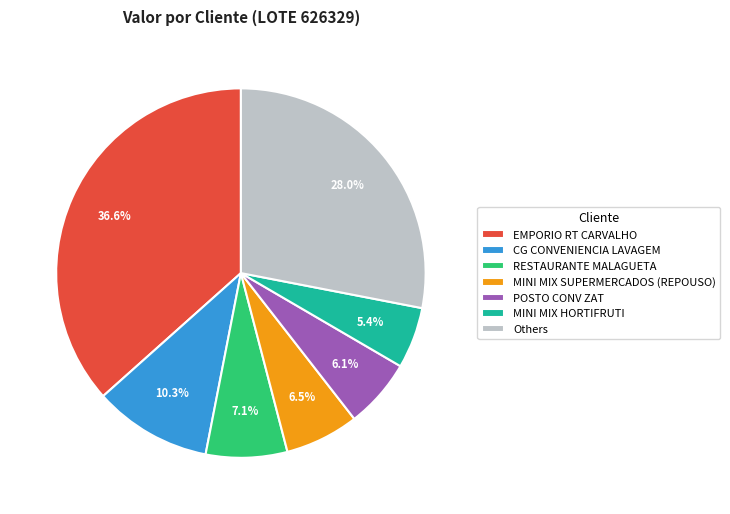

Which slice is the largest?

EMPORIO RT CARVALHO